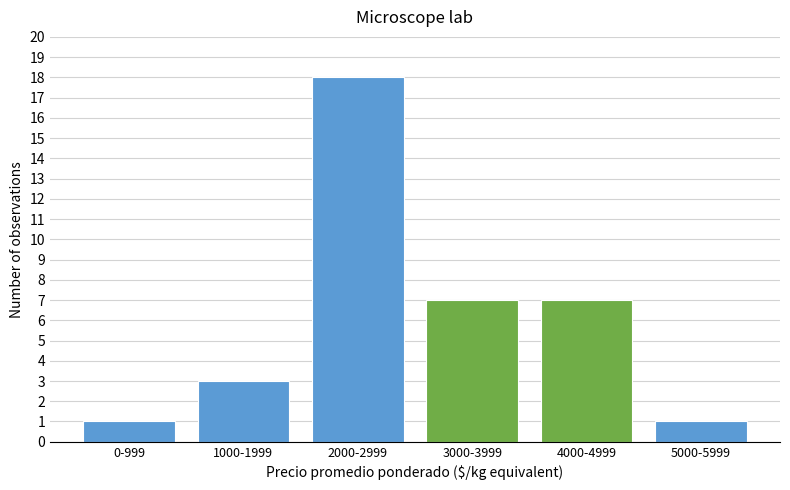

Reading left to right, what are all the values shown in this chart?

0-999=1	1000-1999=3	2000-2999=18	3000-3999=7	4000-4999=7	5000-5999=1